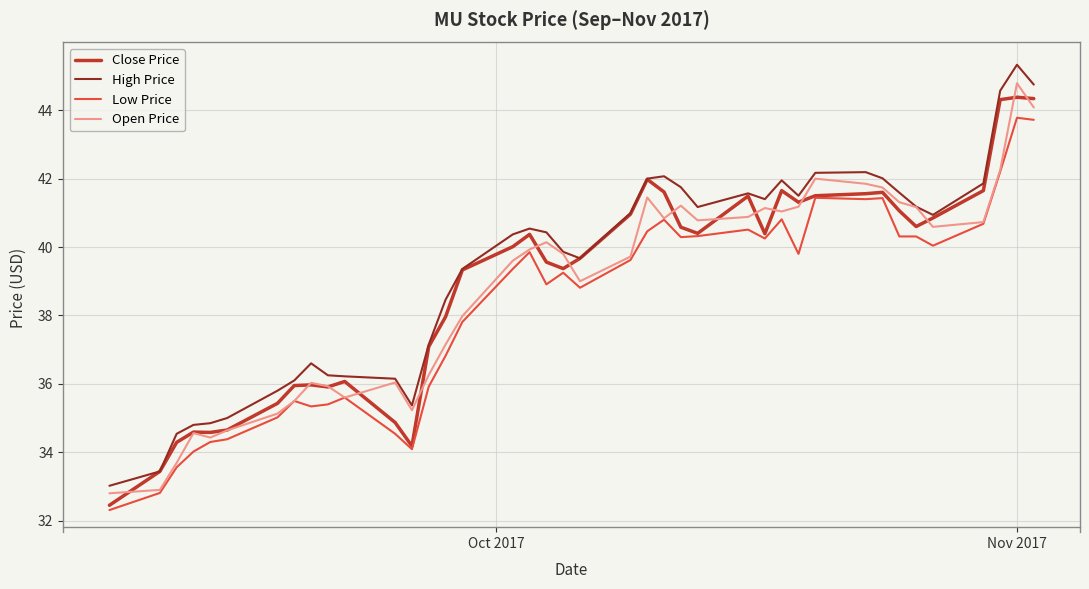

What is the maximum value for Close Price?

44.4